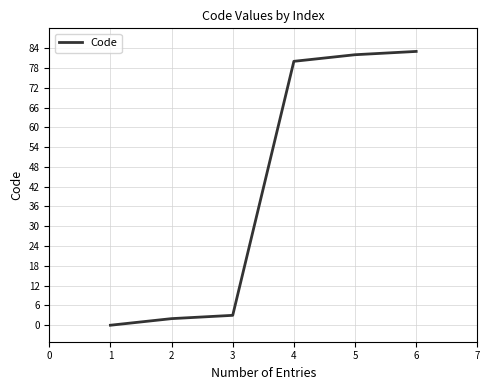

True or false: the data shows 80 at 4.

True